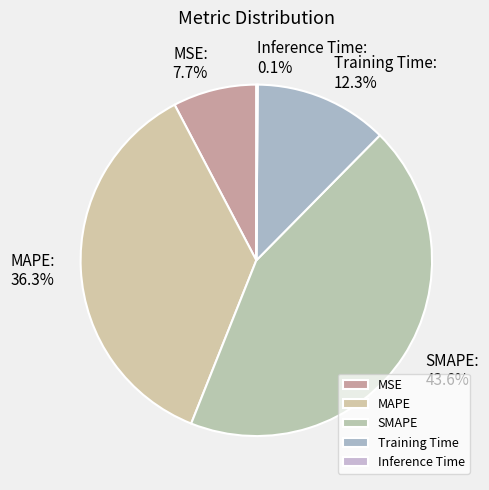

What portion of the pie excludes Training Time?

87.7%